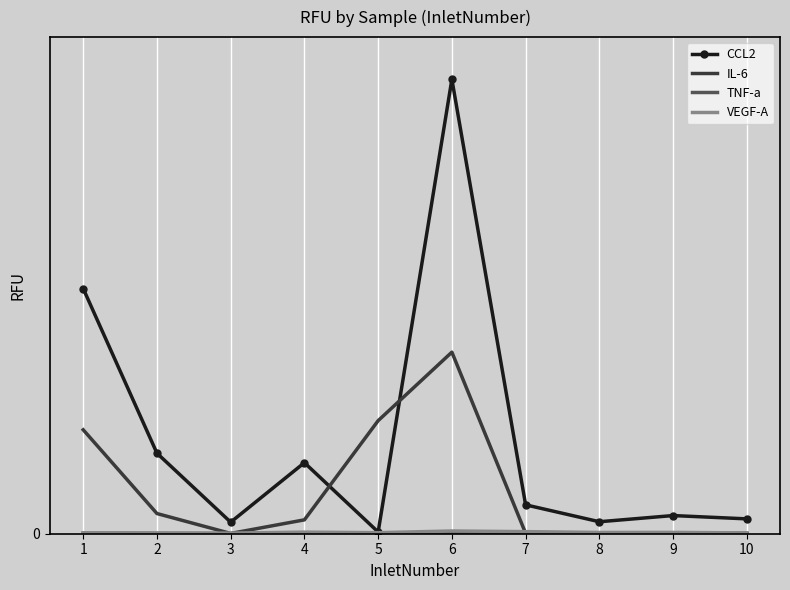

At how many categories does at least one series exceed 585?

2